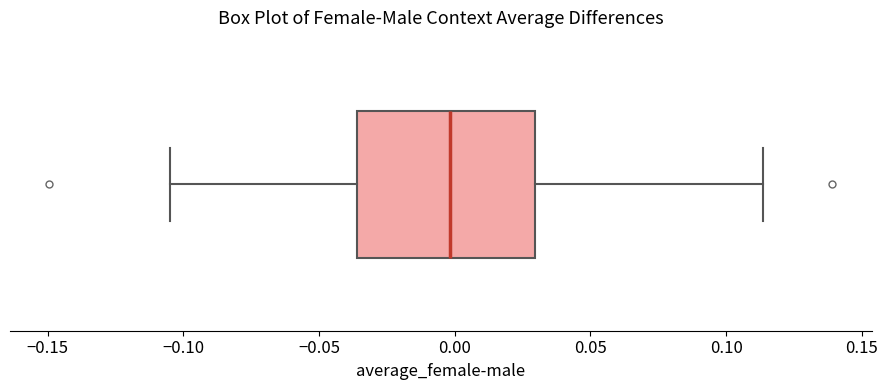

Where is the left edge of the box on the x-axis? The values are not printed on the chart, so give them approximately, as read against the axis.

-0.035